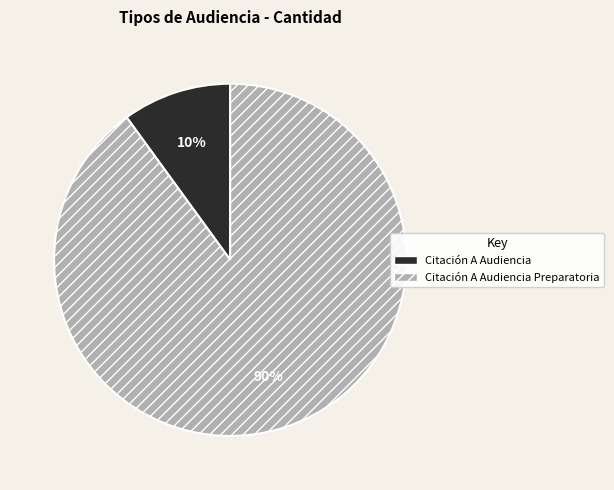

Is there any slice that represents more than half of the pie?

Yes